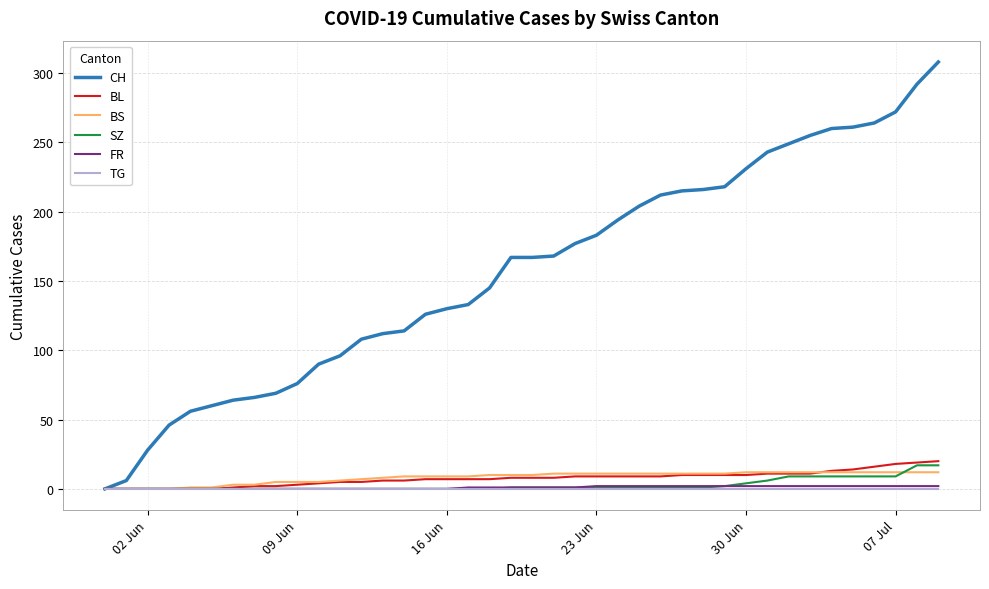

Which series has the largest range (max minus min)?

CH